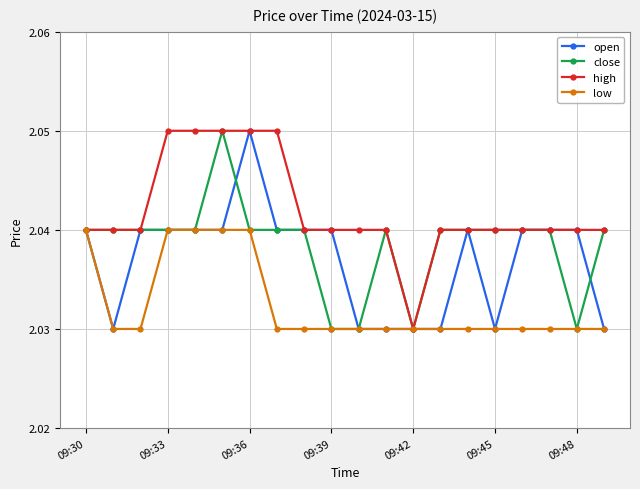

At how many categories does at least one series exceed 2?

20